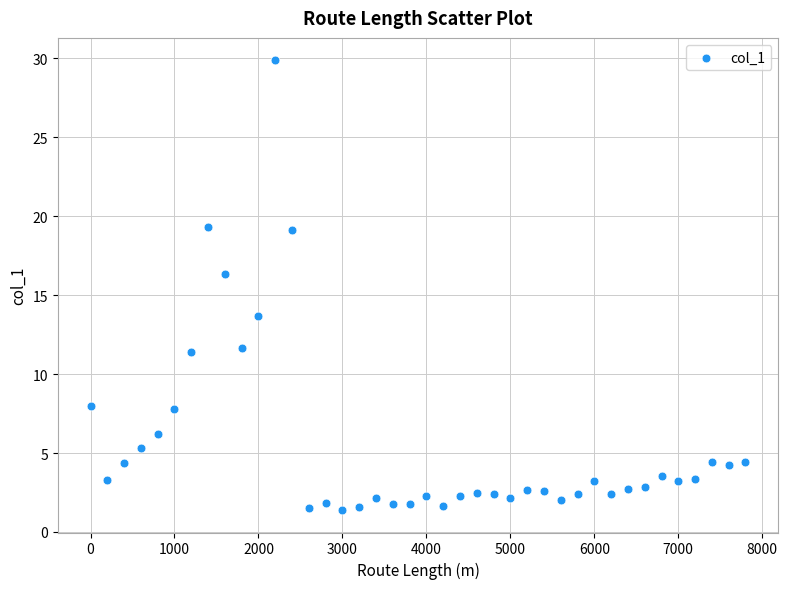

What is the range of X values (max minus min)?

7800.0